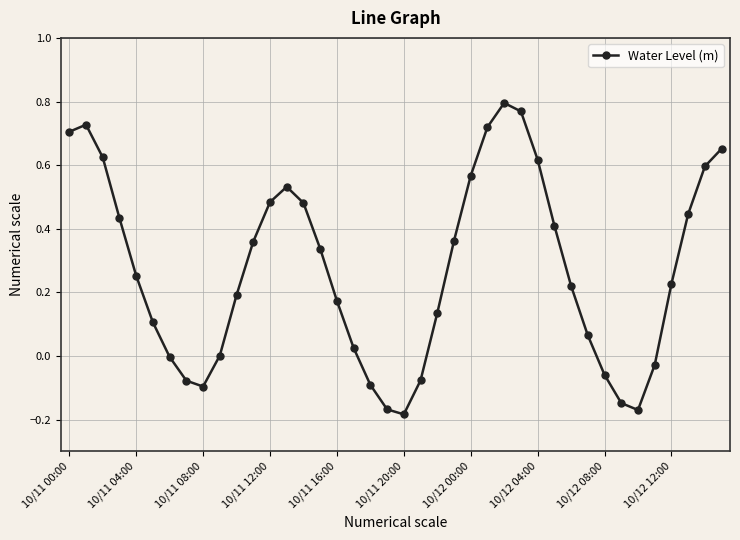

What is the difference between the maximum and minimum values?

1.0